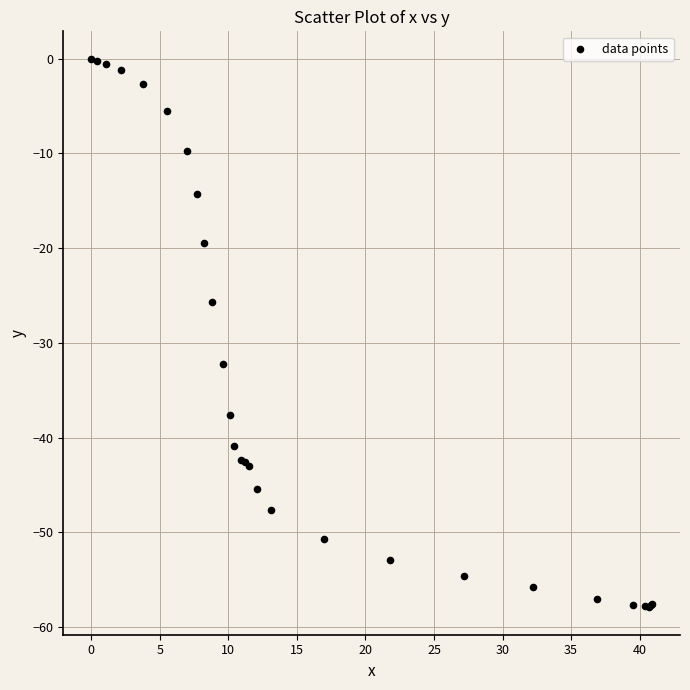

What Y value in the scatter plot is closest to -28?

-25.7